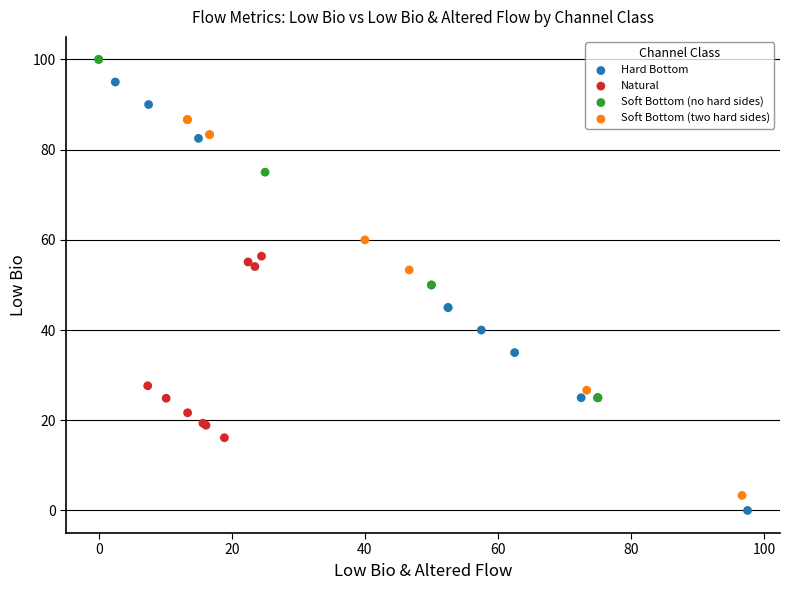

Which series contains the highest Y value?

Soft Bottom (no hard sides)